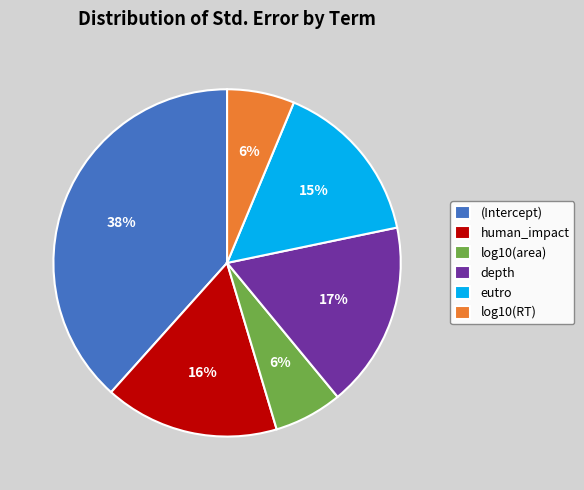

Which has a higher value, human_impact or log10(RT)?

human_impact